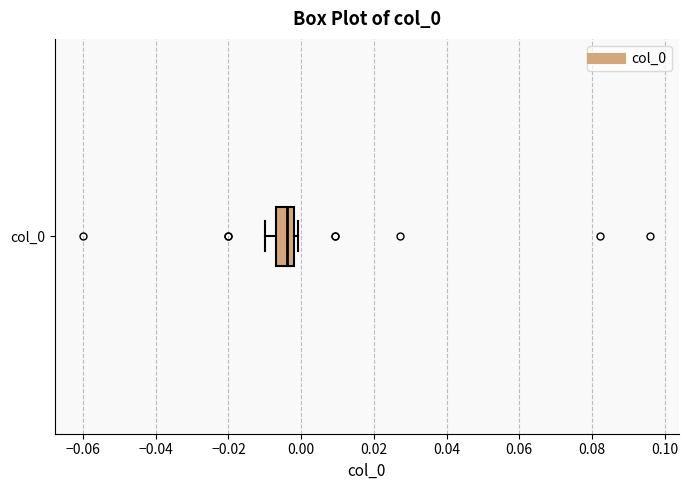

Read this box plot against the x-axis: the position of the median line, the range covered by the box, and the ends of both whiskers. The values are not printed on the chart, so give them approximately, as read against the axis.

median -0.004, box -0.006 to -0.002, whiskers -0.010 to -0.002 (just right of the box's right edge)